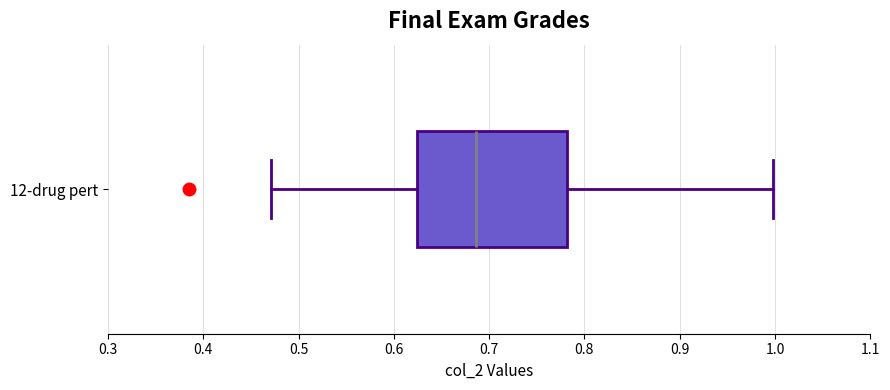

Read this box plot against the x-axis: the position of the median line, the range covered by the box, and the ends of both whiskers. The values are not printed on the chart, so give them approximately, as read against the axis.

median 0.69, box 0.62 to 0.78, whiskers 0.47 to 1.00